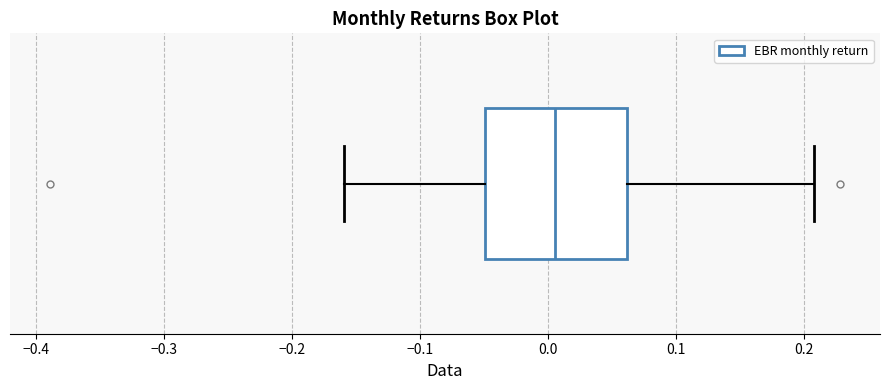

Where does the right whisker of the box end on the x-axis? The values are not printed on the chart, so give them approximately, as read against the axis.

0.21